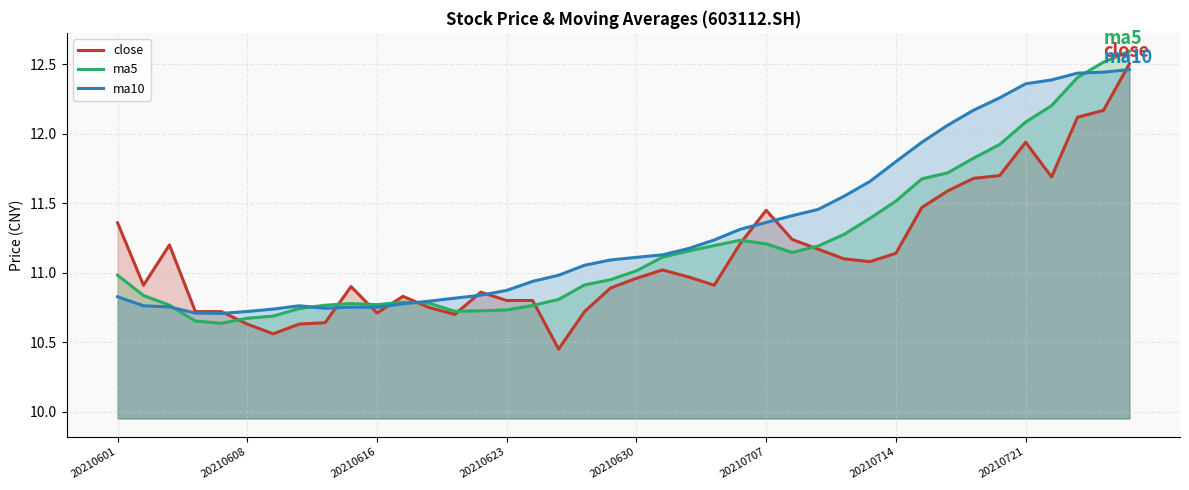

True or false: ma10 has a value of 19.5 at 20210714.

False